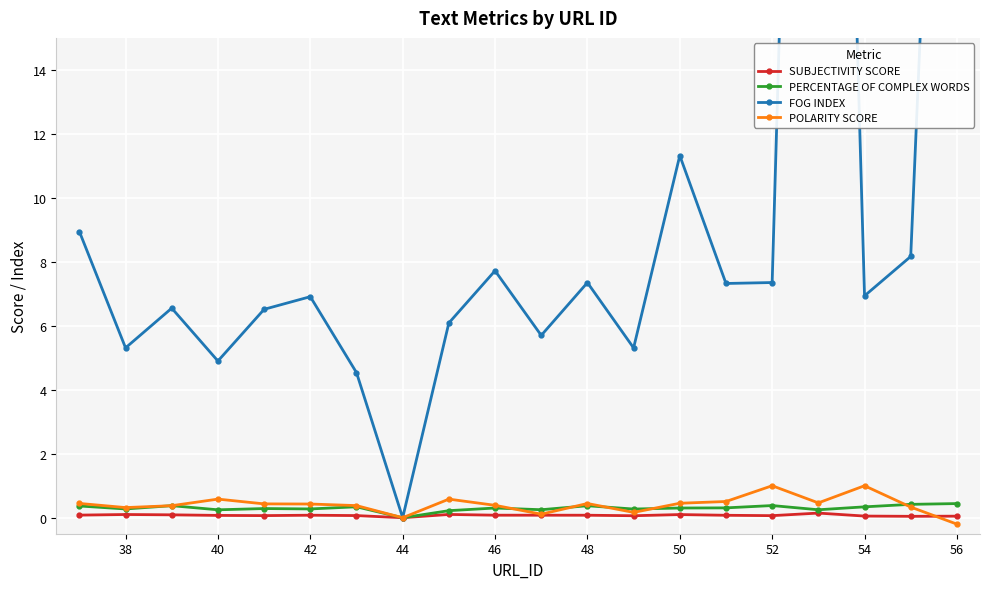

Which series has the largest total across all categories?

FOG INDEX